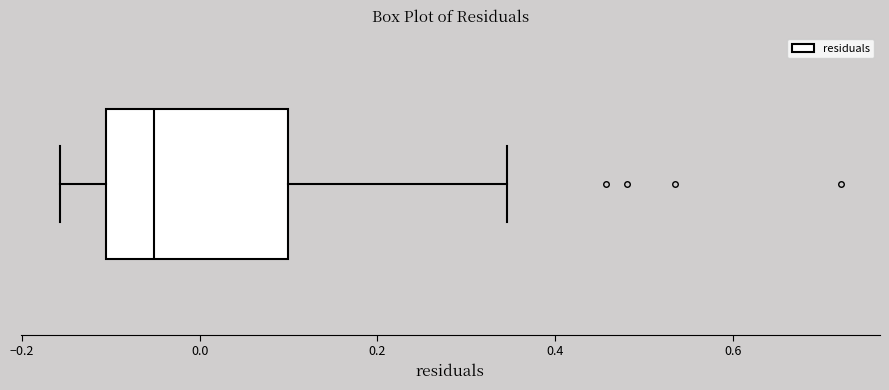

Transcribe this box plot: give where the median line is, the range the box spans, and where the two whiskers end, as read against the x-axis. The values are not printed on the chart, so give them approximately, as read against the axis.

median -0.06, box -0.10 to 0.10, whiskers -0.16 to 0.34